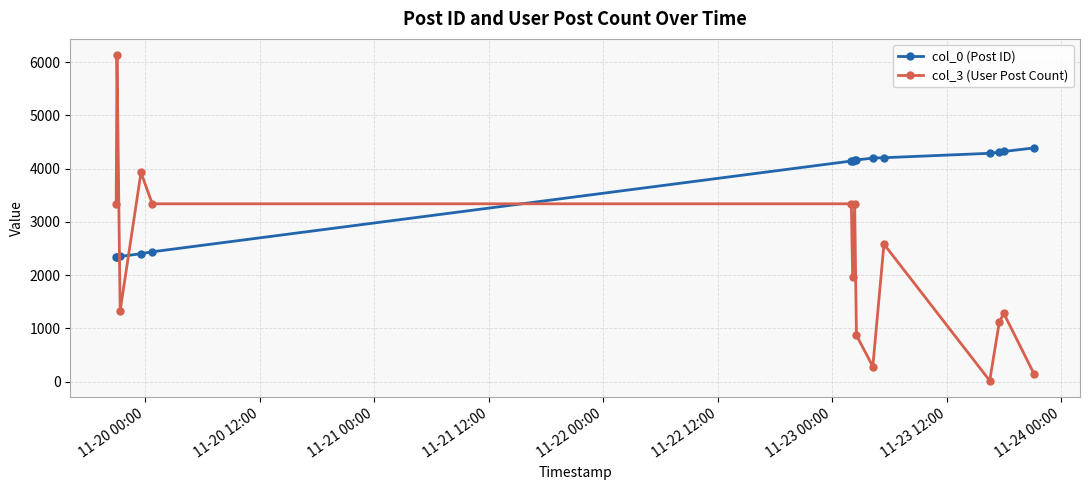

What is the maximum value for col_0 (Post ID)?

4388